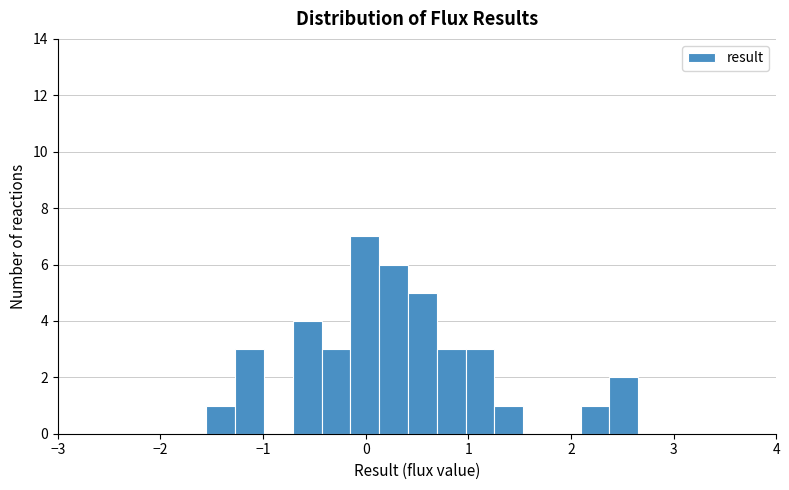

Around what value on the x-axis is the tallest bar? Give the approximate position of its centre, as read against the axis.

0.0